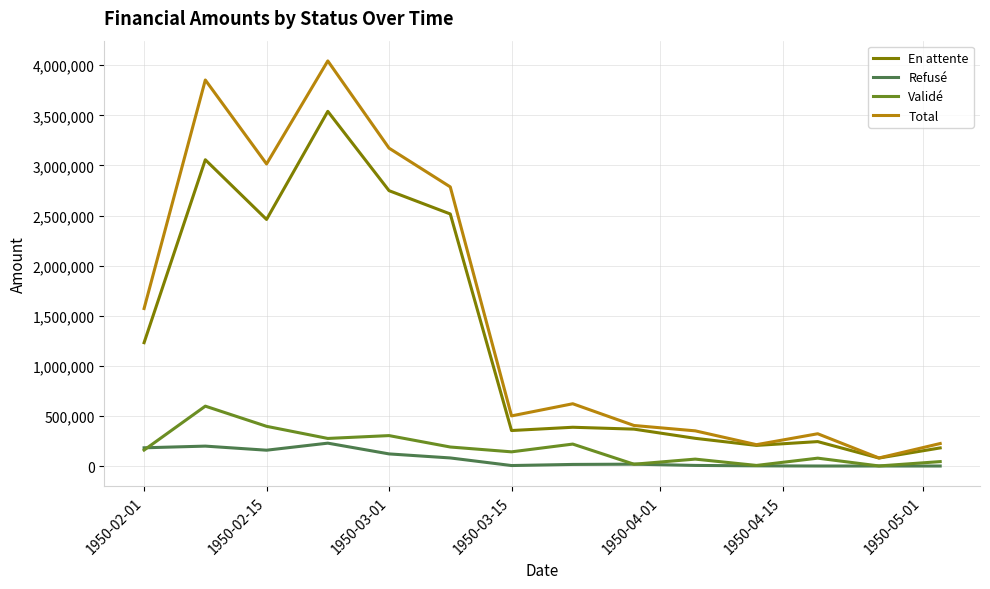

Which series has the largest range (max minus min)?

Total